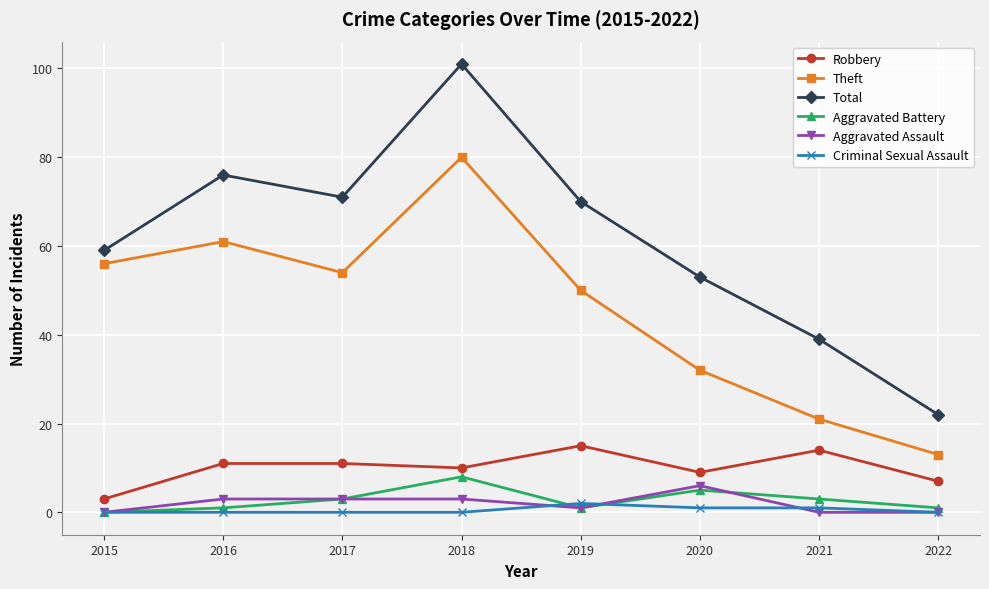

At how many categories does at least one series exceed 1?

8